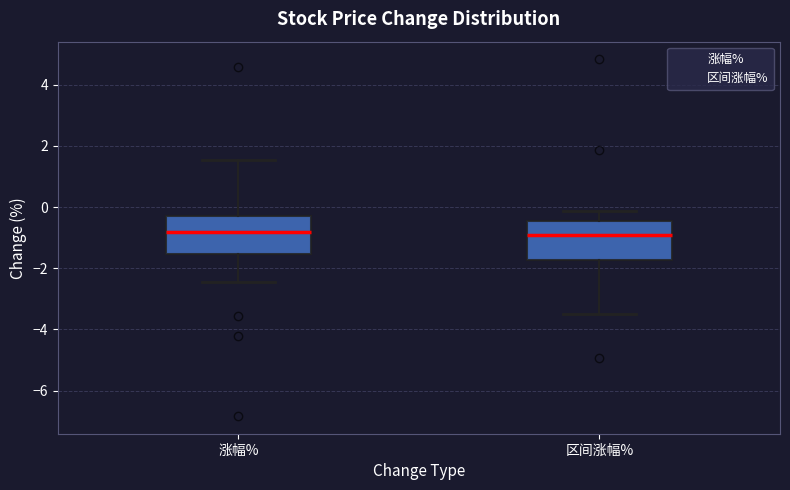

Reading left to right, transcribe this box plot: for each box, give where its median line is, the range the box spans, and where its two whiskers end, as read against the y-axis. The values are not printed on the chart, so give them approximately, as read against the axis.

涨幅%: median -0.8, box -1.6 to -0.2, whiskers -2.4 to 1.6
区间涨幅%: median -1.0, box -1.8 to -0.4, whiskers -3.4 to -0.2